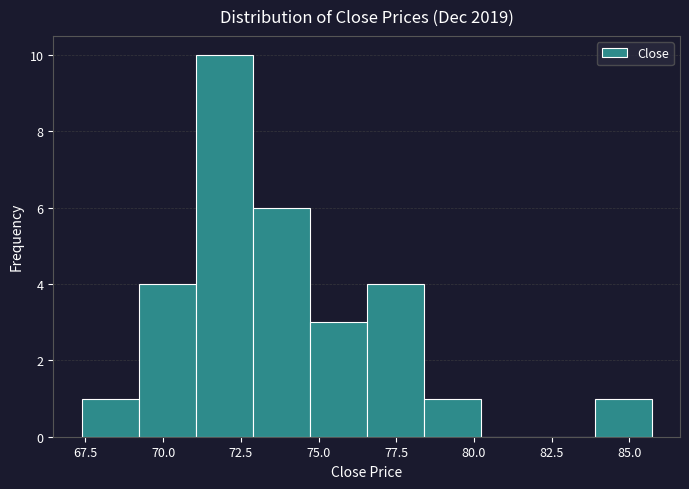

Read against the x-axis, roughly where is the centre of the tallest bar?

72.0